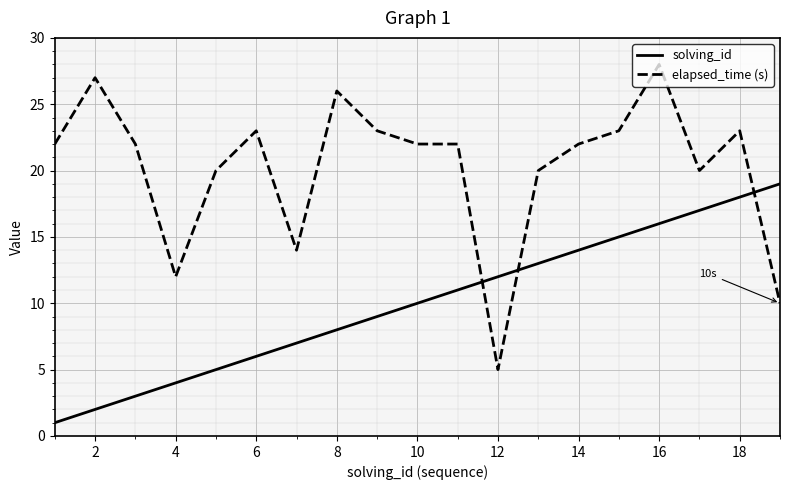

Which series has the widest spread of values?

elapsed_time (s)